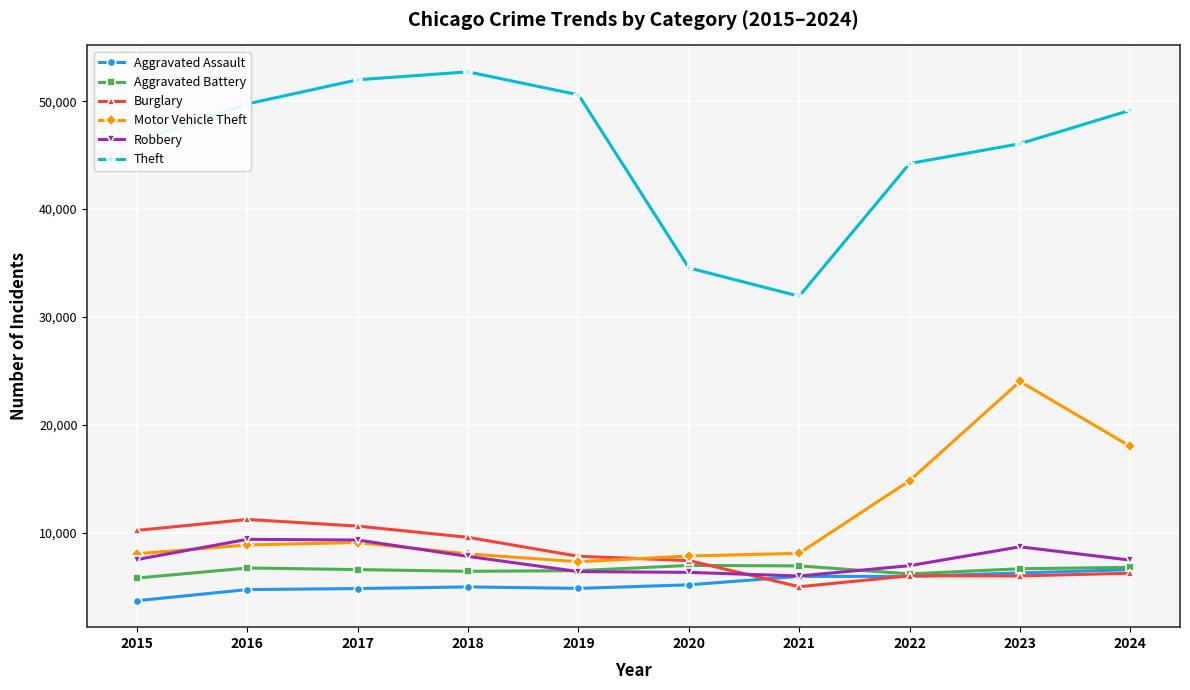

Where is the first local maximum for Burglary?

2016